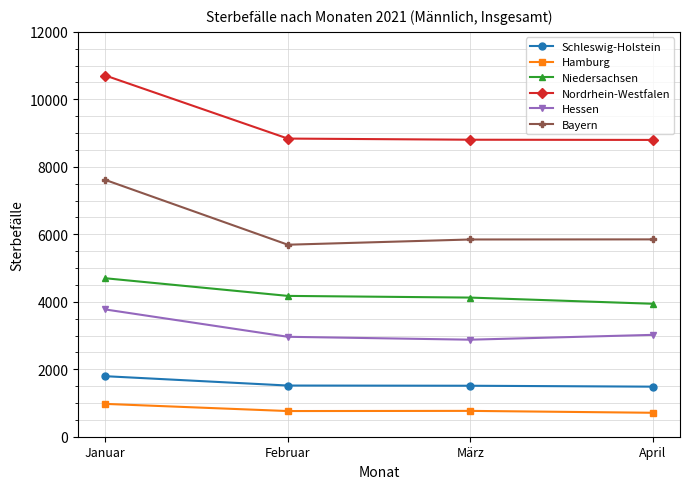

At which label does Niedersachsen first exceed 4174?

Januar